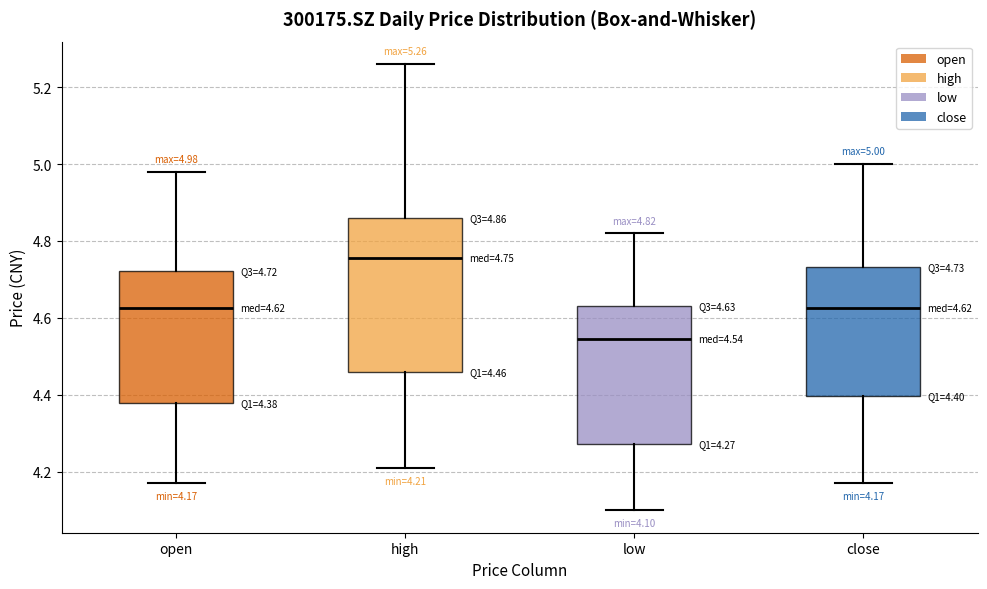

Which box's median line is the lowest?

low